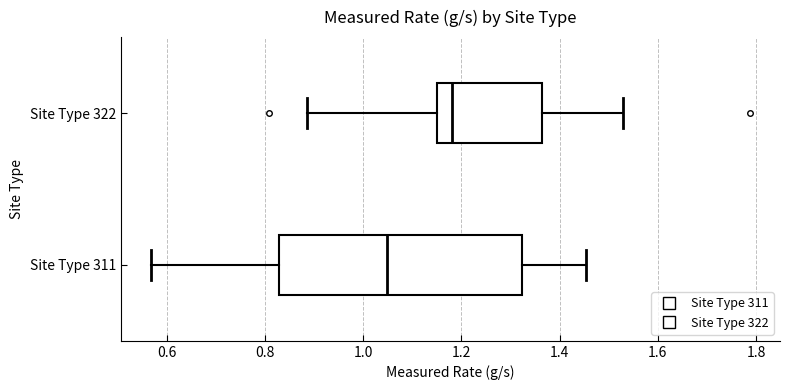

Reading bottom to top, read every box against the x-axis: the position of its median line, the range the box covers, and the ends of its whiskers. The values are not printed on the chart, so give them approximately, as read against the axis.

Site Type 311: median 1.04, box 0.82 to 1.32, whiskers 0.56 to 1.46
Site Type 322: median 1.18, box 1.16 to 1.36, whiskers 0.88 to 1.52